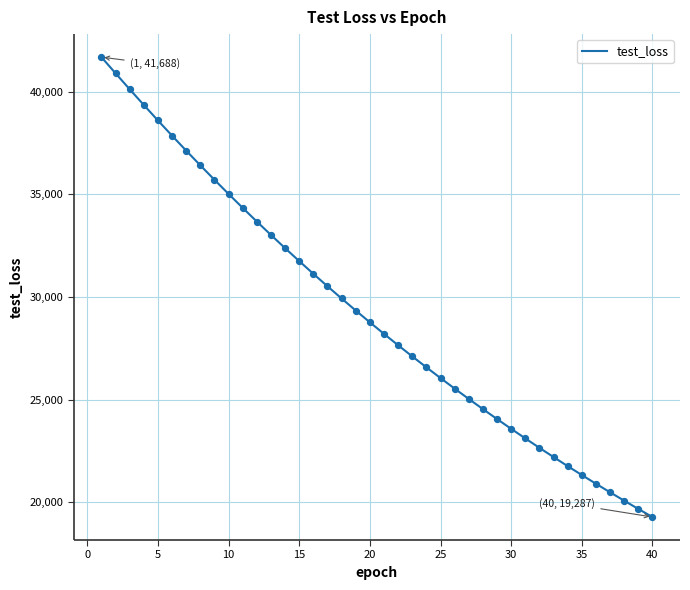

What is the difference between the maximum and minimum values?

22400.7